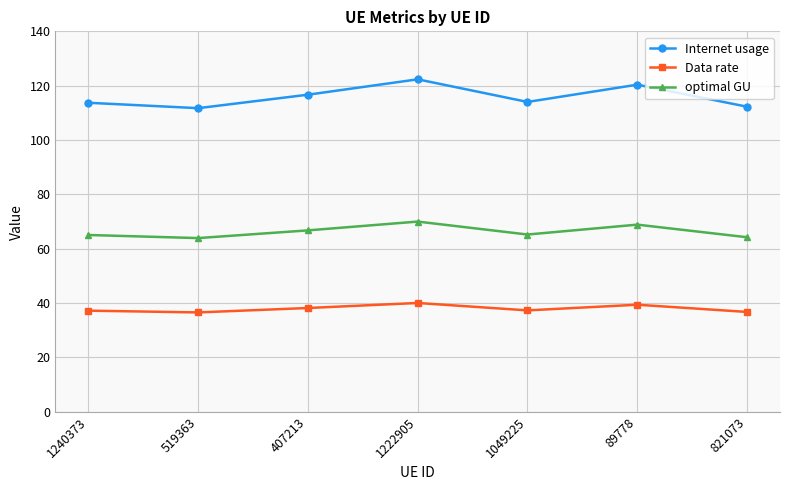

Rank the series by their average value, from highest to lowest.

Internet usage, optimal GU, Data rate